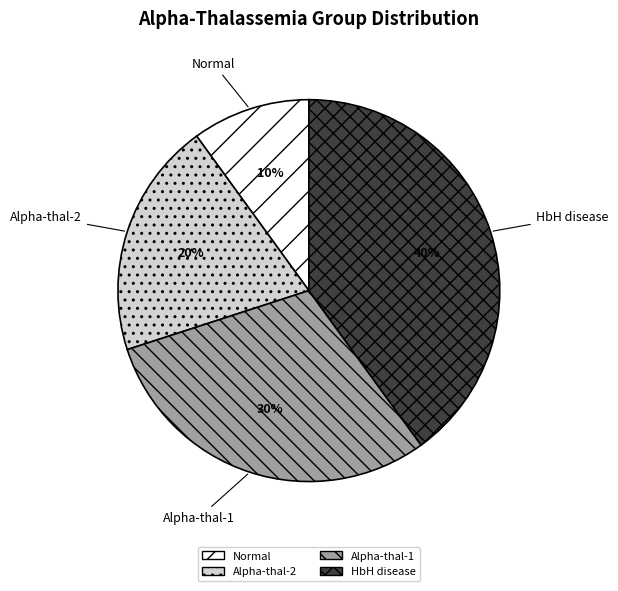

Is there any slice that represents more than half of the pie?

No